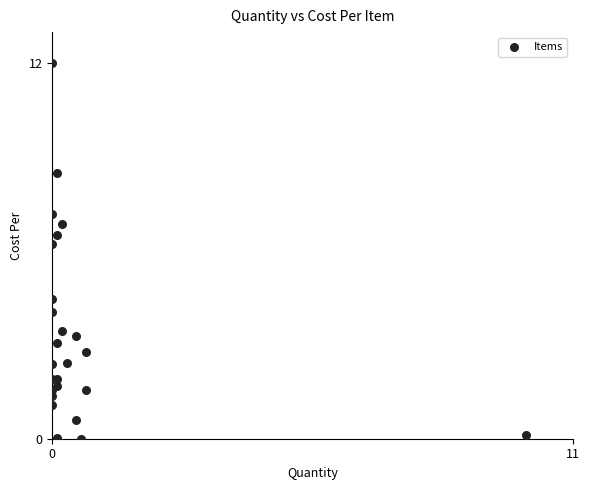

What Y value in the scatter plot is closest to 6?

6.2